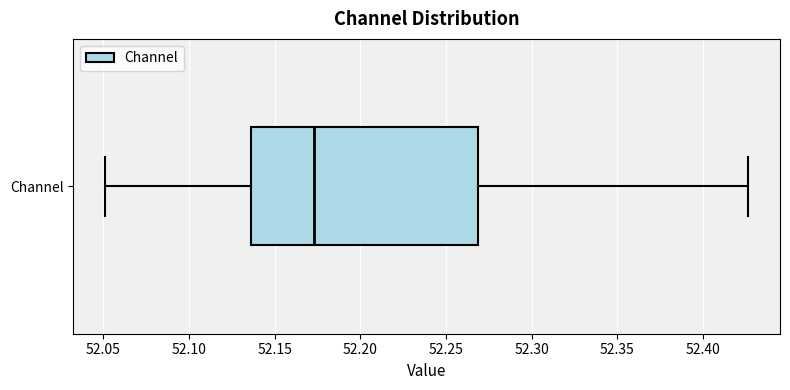

Read this box plot against the x-axis: the position of the median line, the range covered by the box, and the ends of both whiskers. The values are not printed on the chart, so give them approximately, as read against the axis.

median 52.175, box 52.135 to 52.270, whiskers 52.050 to 52.425